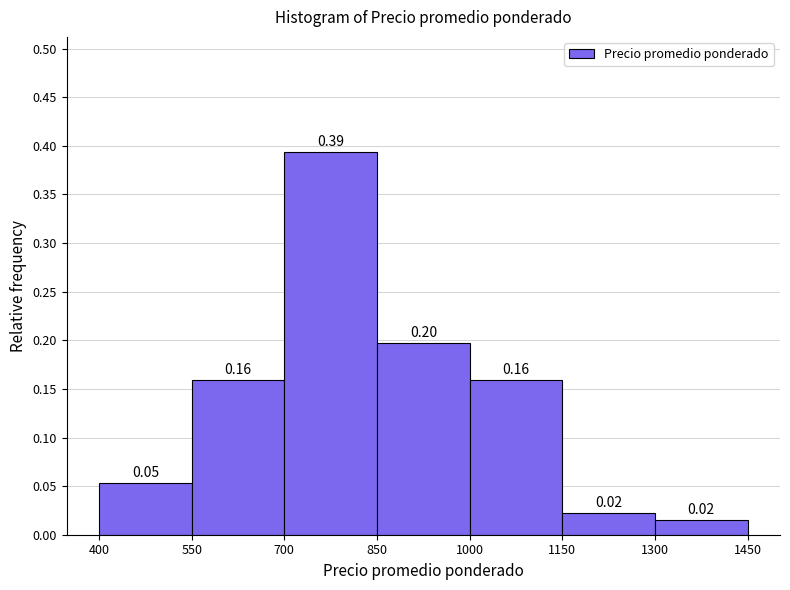

Over which range of the x-axis is the bar tallest?

700 to 850